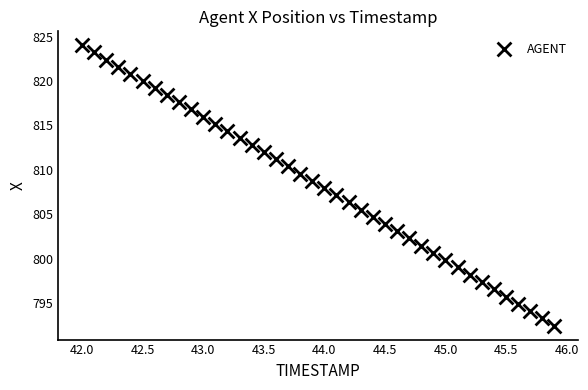

What is the range of X values (max minus min)?

3.9